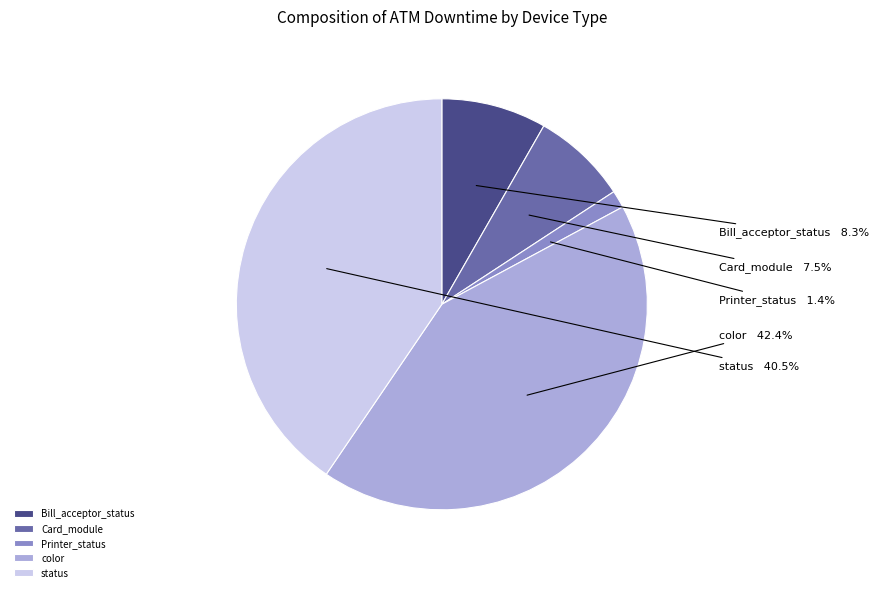

Between Printer_status and Card_module, which is larger?

Card_module